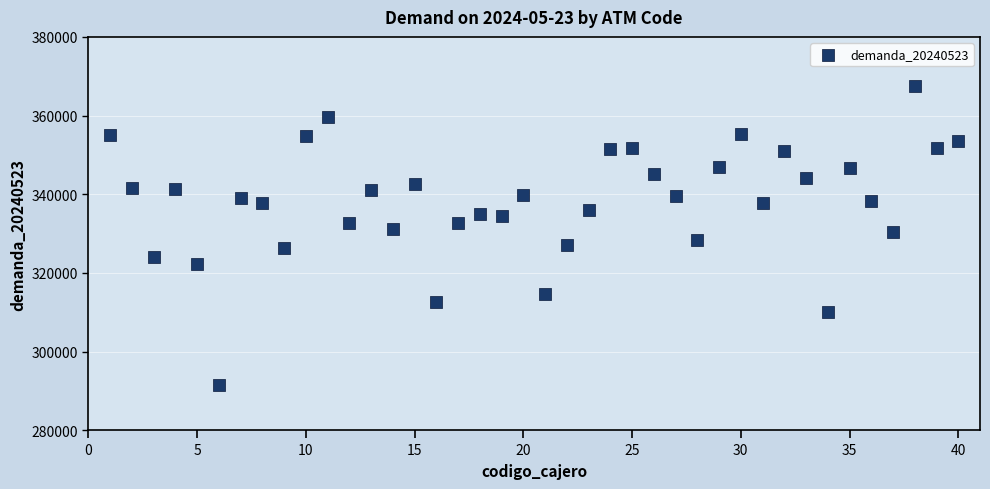

What is the range of X values (max minus min)?

39